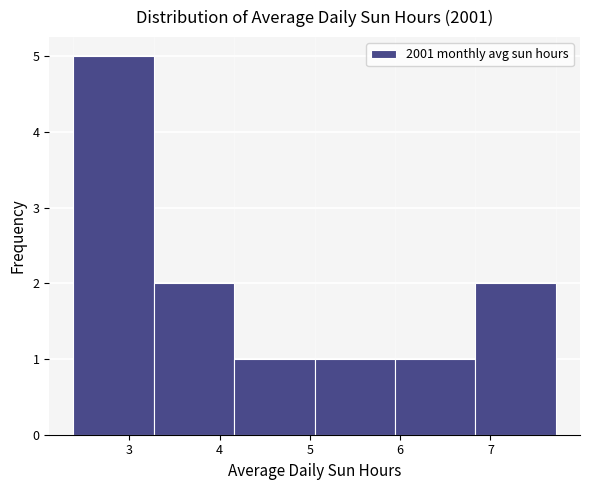

Reading left to right, transcribe this chart: for each bar, give the range it covers on the x-axis and its height. Neither the bar edges nor the heights are printed on the chart, so give them approximately, as read against the axes.

2.4 to 3.3: 5
3.3 to 4.2: 2
4.2 to 5.1: 1
5.1 to 5.9: 1
5.9 to 6.8: 1
6.8 to 7.7: 2